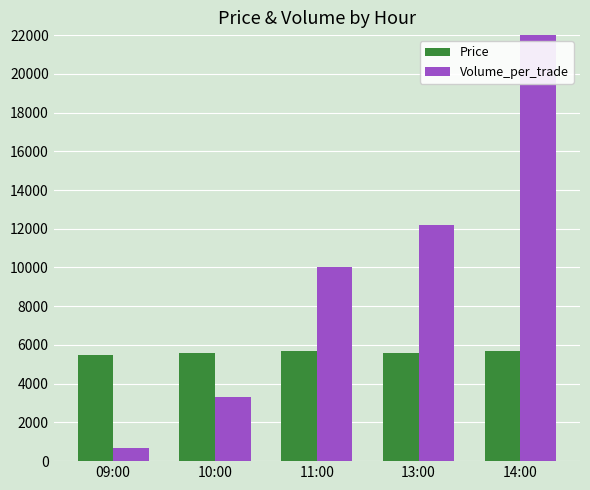

Is it true that Price equals 7968 at 13:00?

False